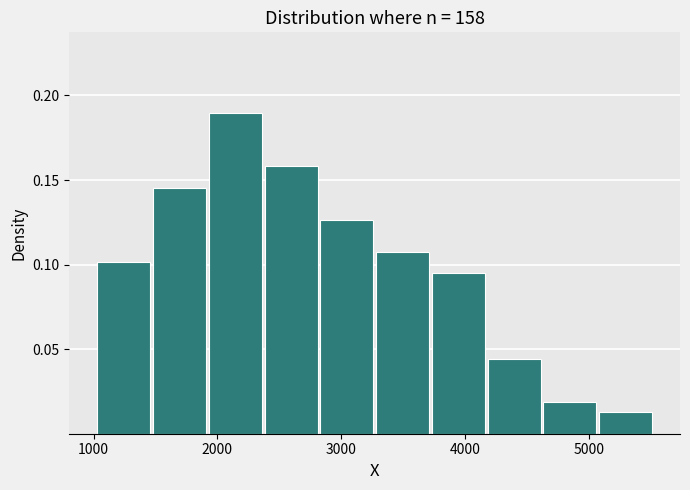

Reading left to right, list every bar in this chart as the range it spans on the x-axis followed by its height. Neither the bar edges nor the heights are printed on the chart, so give them approximately, as read against the axes.

1000 to 1500: 0.100
1500 to 1900: 0.145
1900 to 2400: 0.190
2400 to 2800: 0.160
2800 to 3300: 0.125
3300 to 3700: 0.110
3700 to 4200: 0.095
4200 to 4600: 0.045
4600 to 5100: 0.020
5100 to 5500: 0.015